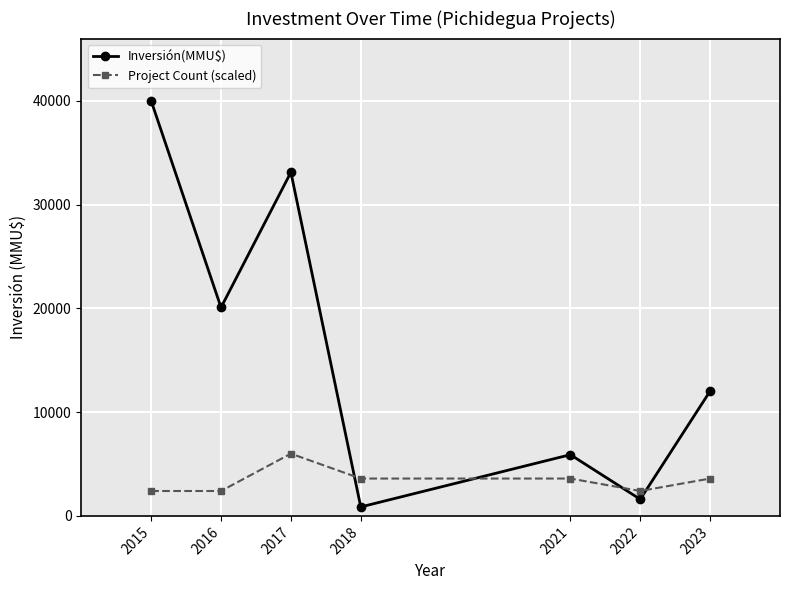

Is the value of Inversión(MMU$) at 2021 greater than the value of Project Count (scaled) at 2021?

Yes